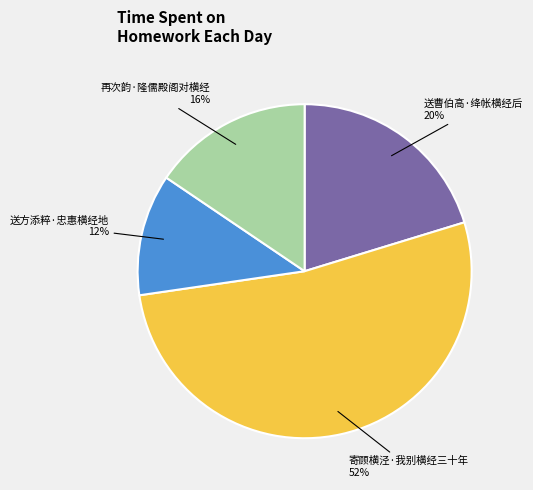

Which category has the biggest portion of the pie?

寄顾横泾·我别横经三十年